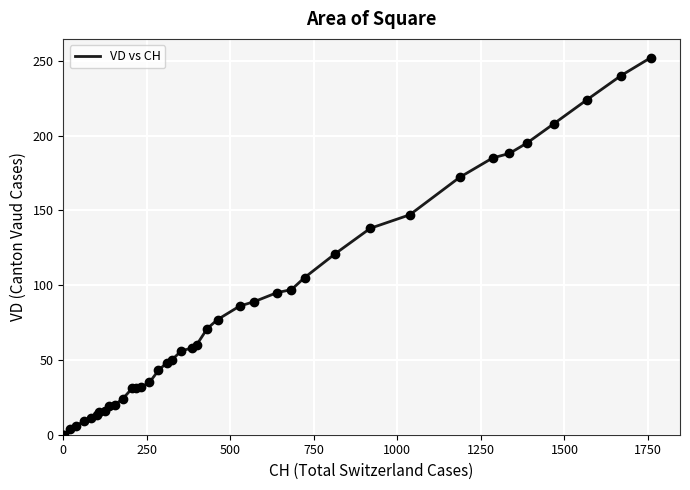

What is the difference between the maximum and minimum values?

252